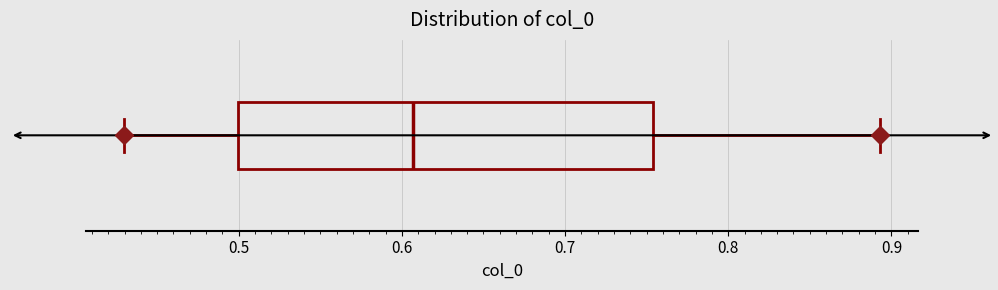

Read this box plot against the x-axis: the position of the median line, the range covered by the box, and the ends of both whiskers. The values are not printed on the chart, so give them approximately, as read against the axis.

median 0.61, box 0.50 to 0.75, whiskers 0.43 to 0.89